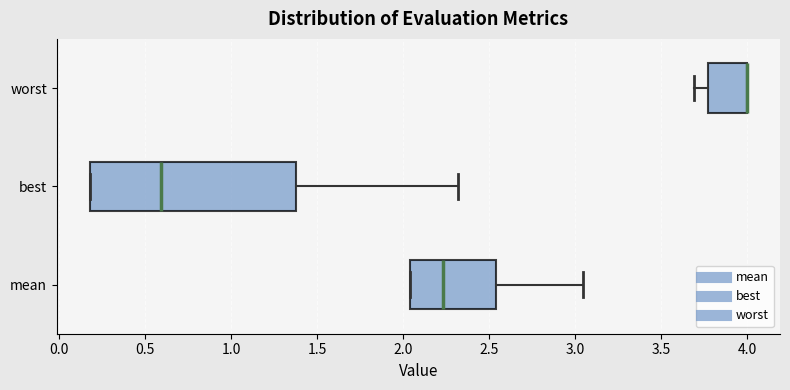

Reading bottom to top, read every box against the x-axis: the position of its median line, the range the box covers, and the ends of its whiskers. The values are not printed on the chart, so give them approximately, as read against the axis.

mean: median 2.25, box 2.05 to 2.55, whiskers 2.05 to 3.05
best: median 0.60, box 0.20 to 1.35, whiskers 0.20 to 2.30
worst: median 4.00 (drawn on the box's right edge), box 3.75 to 4.00, whiskers 3.70 to 4.00